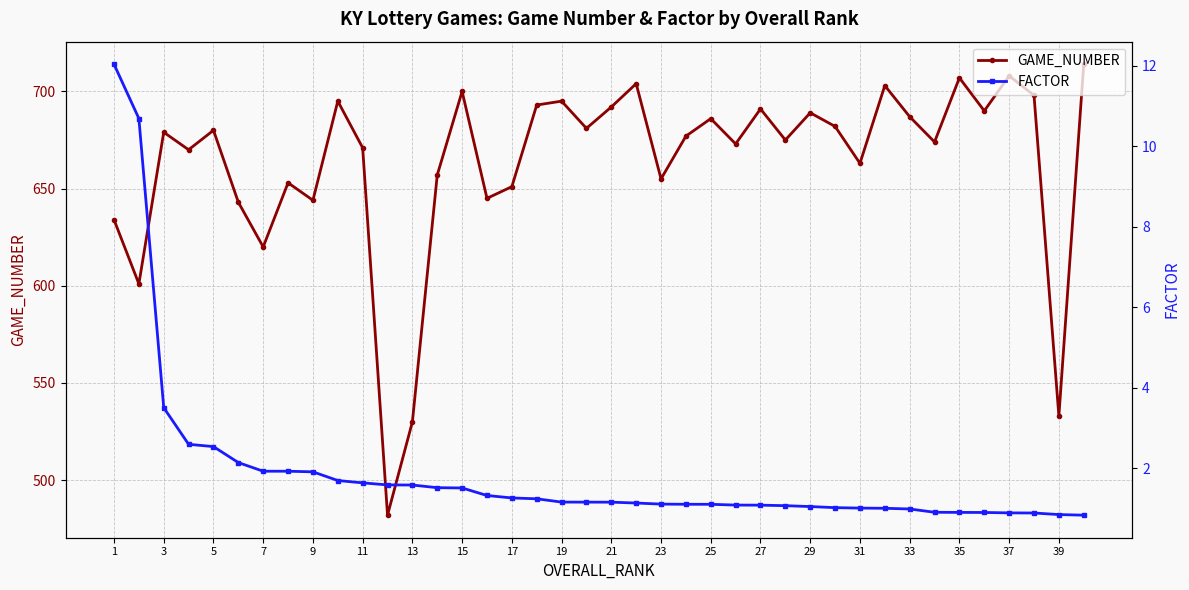

What is the minimum value for GAME_NUMBER?

482